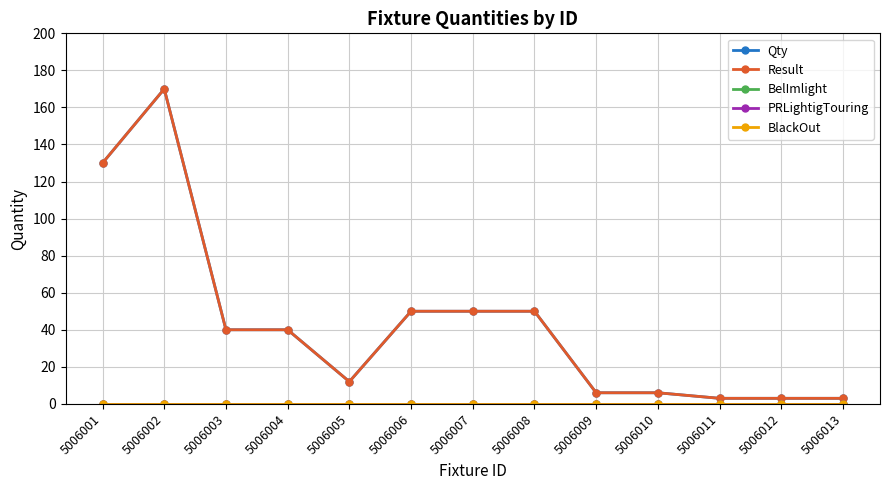

Is this an area chart (filled region under the line)?

No